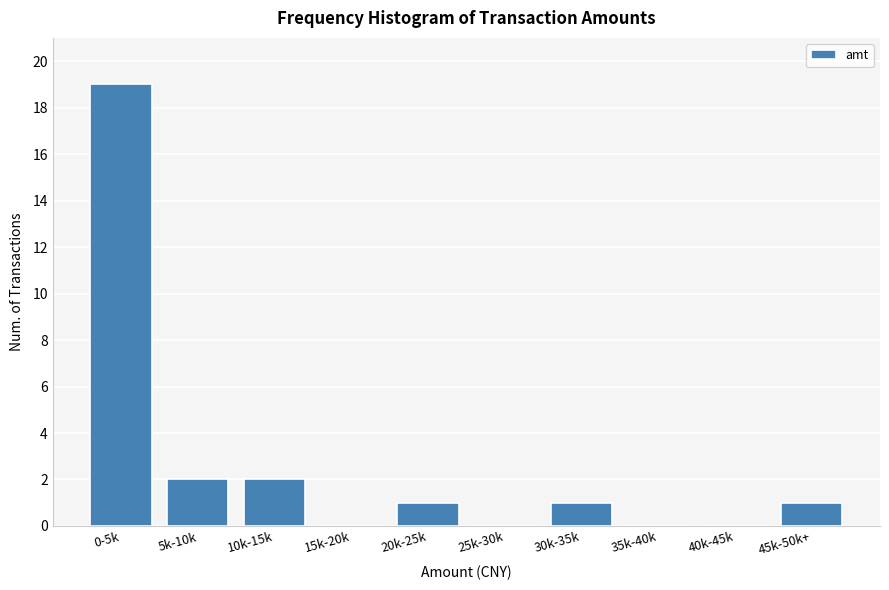

Reading left to right, transcribe all the data shown in this chart.

0-5k=19	5k-10k=2	10k-15k=2	15k-20k=0	20k-25k=1	25k-30k=0	30k-35k=1	35k-40k=0	40k-45k=0	45k-50k+=1